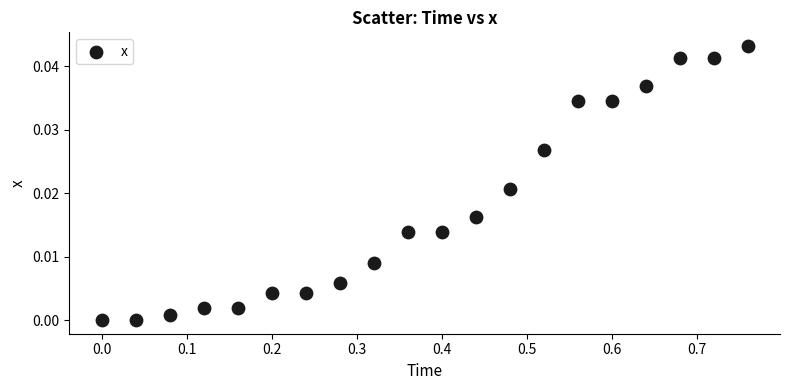

Count the number of points in this scatter plot.

20